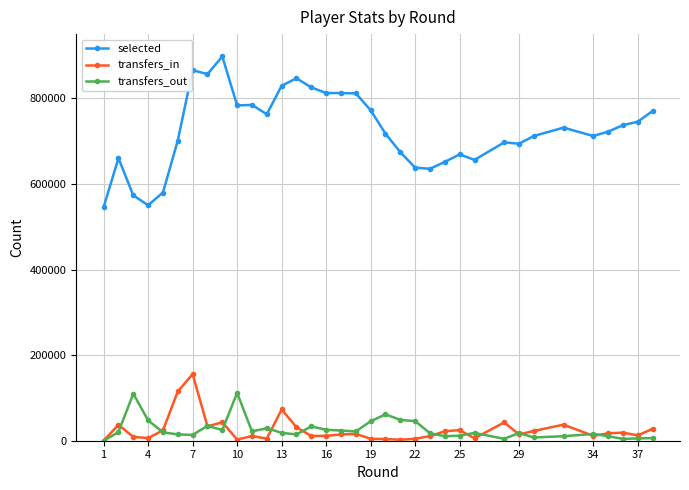

What is the maximum value for transfers_in?

155624